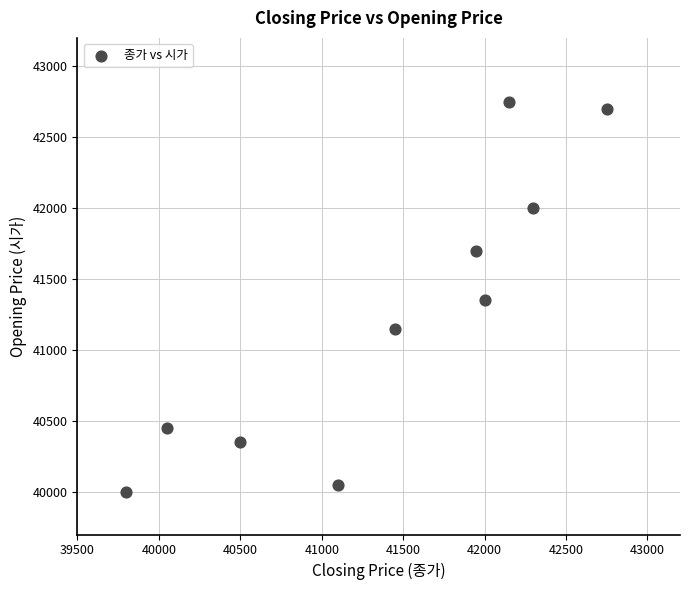

What is the average Y value?

41250